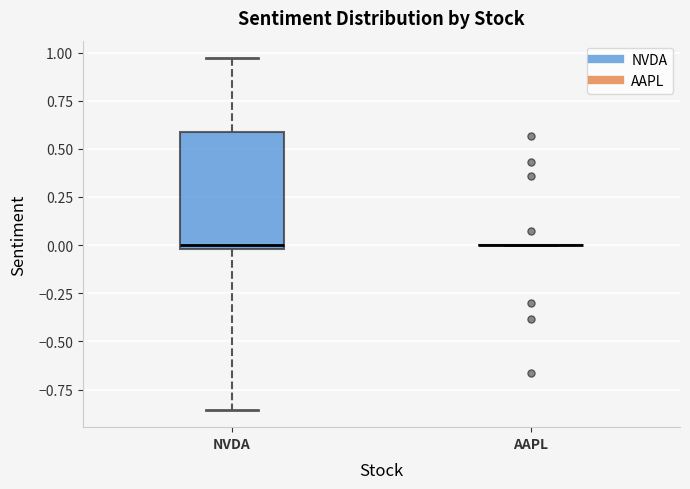

Where is the upper edge of the box for NVDA on the y-axis? The values are not printed on the chart, so give them approximately, as read against the axis.

0.60